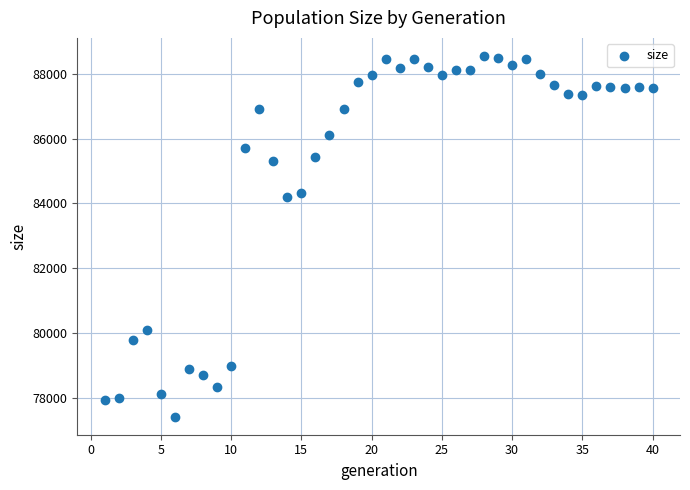

What is the range of X values (max minus min)?

39